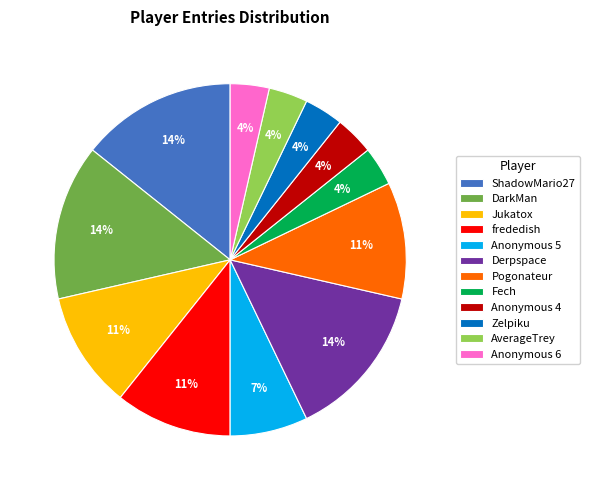

Which has a higher value, ShadowMario27 or Anonymous 4?

ShadowMario27